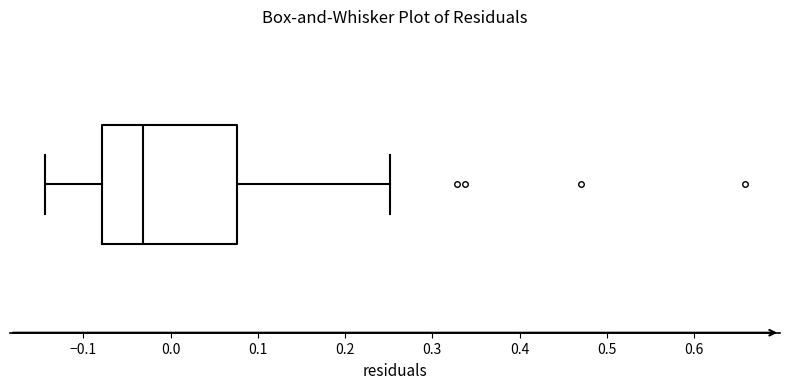

Transcribe this box plot: give where the median line is, the range the box spans, and where the two whiskers end, as read against the x-axis. The values are not printed on the chart, so give them approximately, as read against the axis.

median -0.03, box -0.08 to 0.08, whiskers -0.14 to 0.25